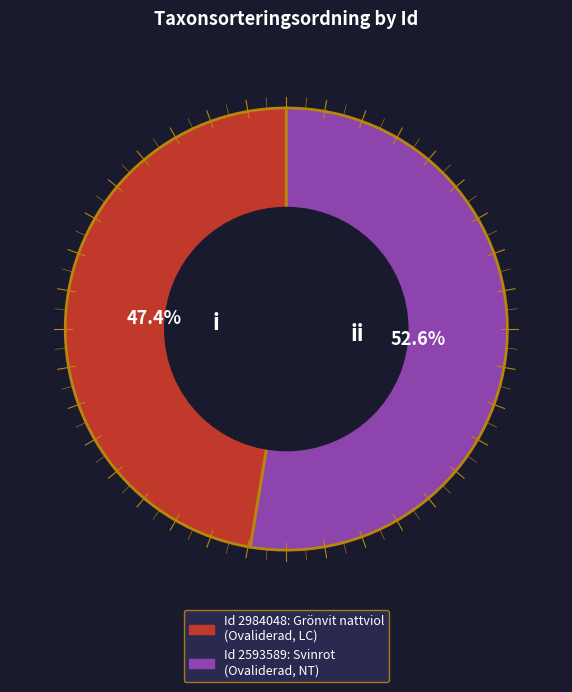

Does any single category account for the majority?

Yes